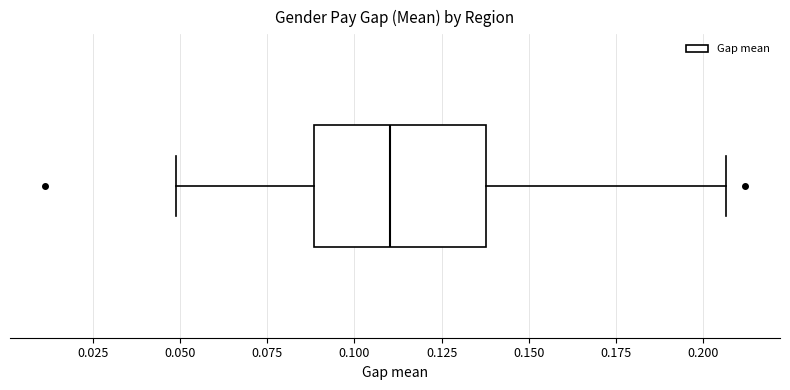

Transcribe this box plot: give where the median line is, the range the box spans, and where the two whiskers end, as read against the x-axis. The values are not printed on the chart, so give them approximately, as read against the axis.

median 0.110, box 0.090 to 0.140, whiskers 0.050 to 0.205